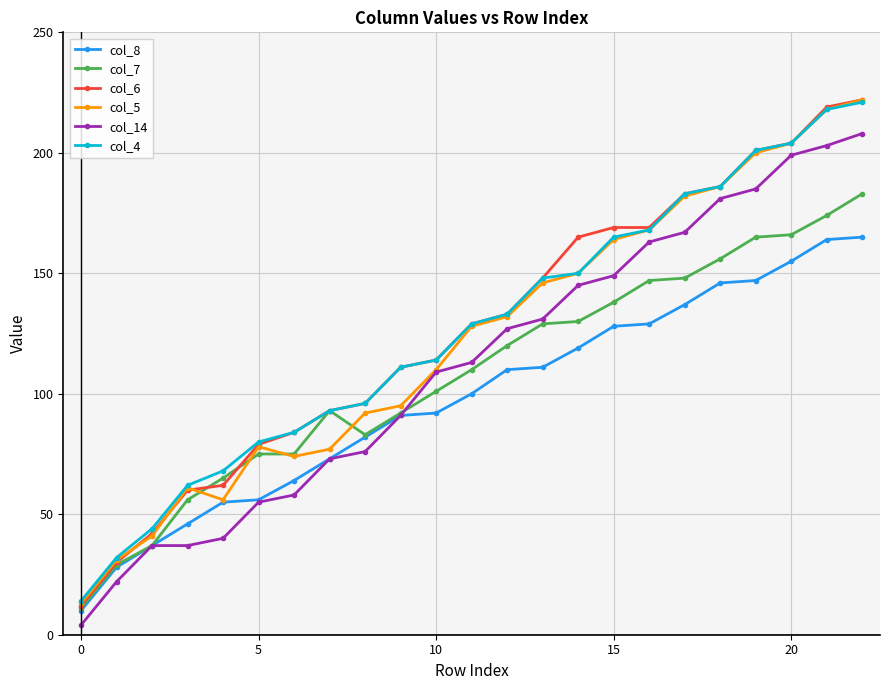

What is the maximum value shown in the chart?

222